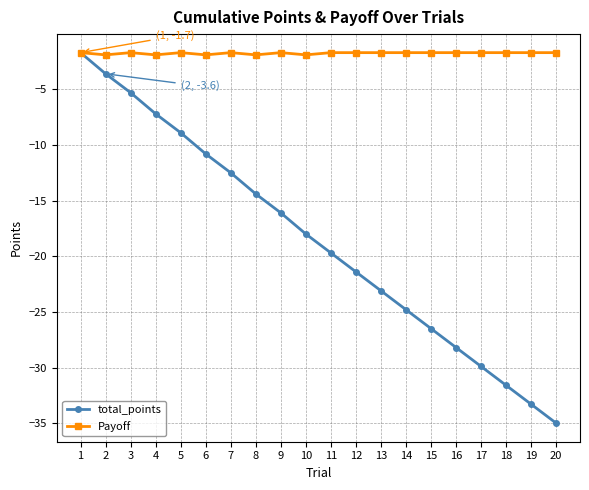

List the series in order of their overall mean, highest first.

Payoff, total_points